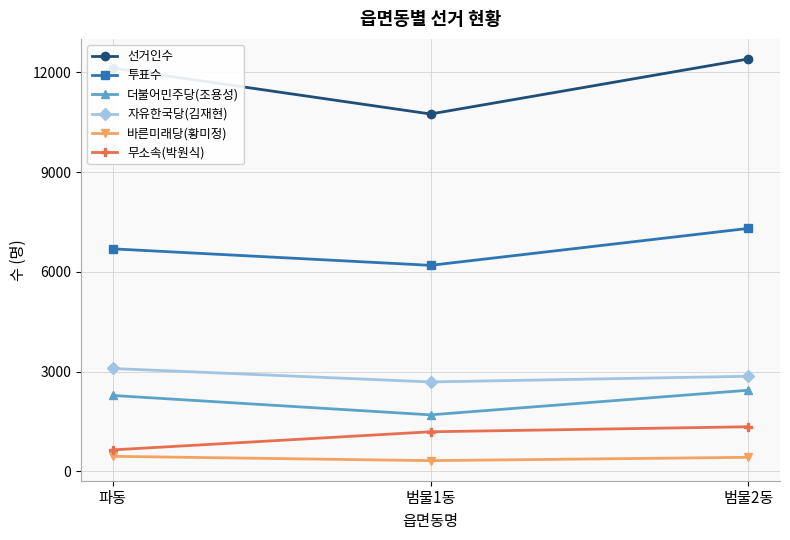

What is the approximate value of 투표수 at 범물1동?

6196